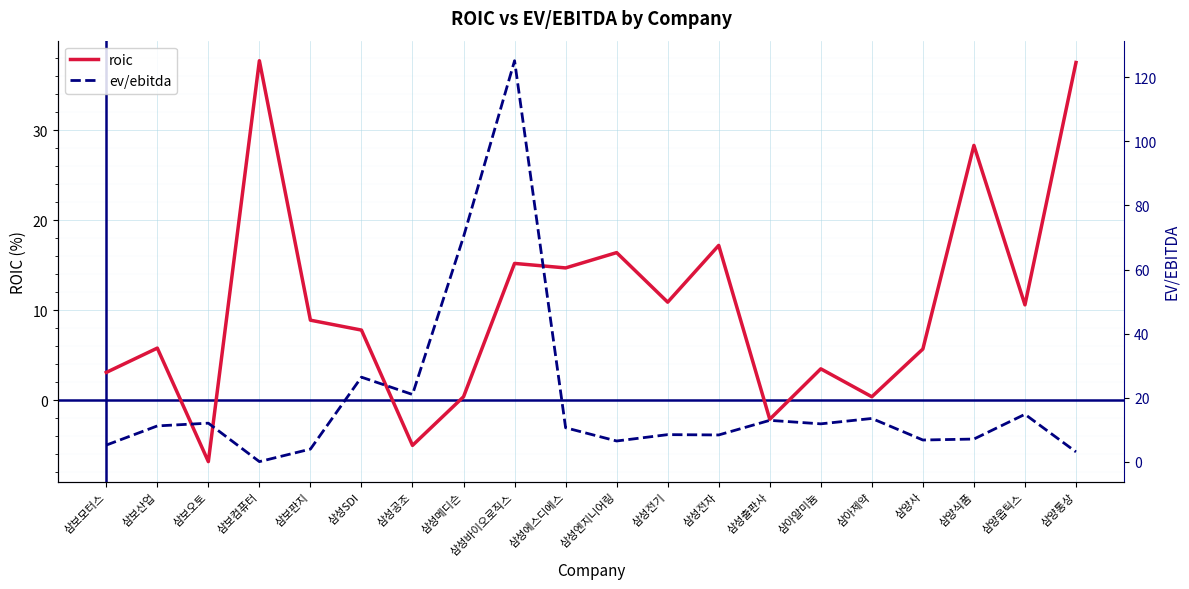

At which label does roic first exceed 8?

삼보컴퓨터